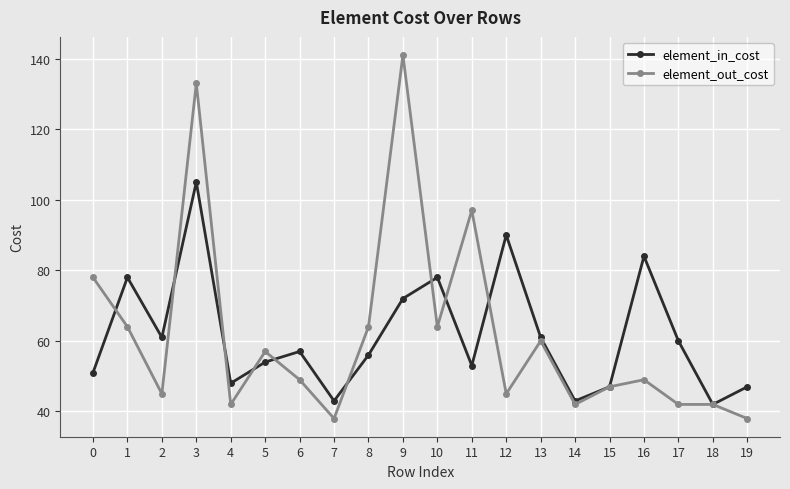

True or false: element_in_cost has more than 1 points higher than both neighbors.

True